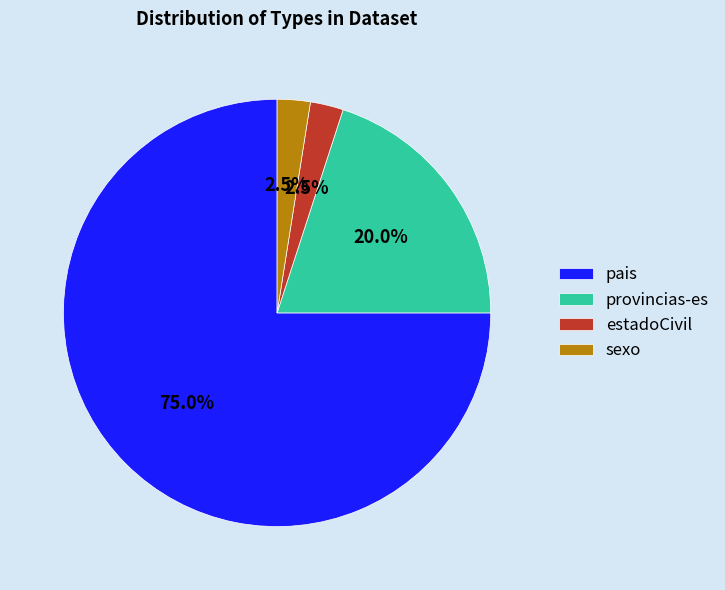

True or false: estadoCivil accounts for 18% of the total.

False